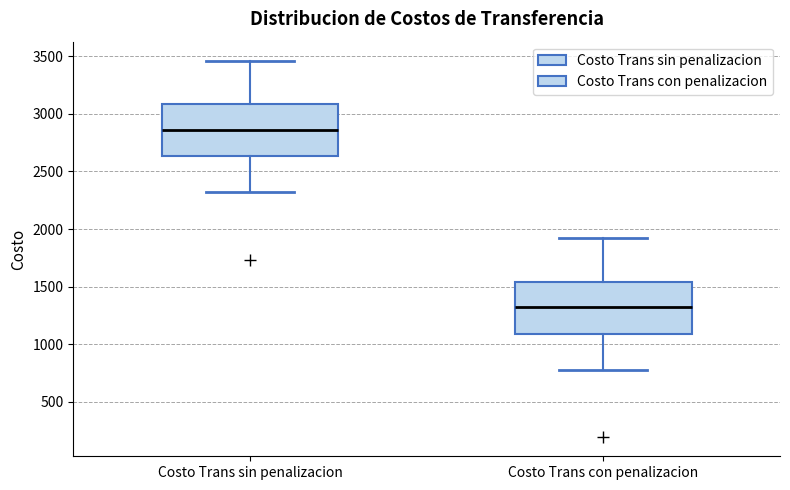

Reading left to right, transcribe this box plot: for each box, give where its median line is, the range the box spans, and where its two whiskers end, as read against the y-axis. The values are not printed on the chart, so give them approximately, as read against the axis.

Costo Trans sin penalizacion: median 2850, box 2650 to 3100, whiskers 2300 to 3450
Costo Trans con penalizacion: median 1300, box 1100 to 1550, whiskers 800 to 1900